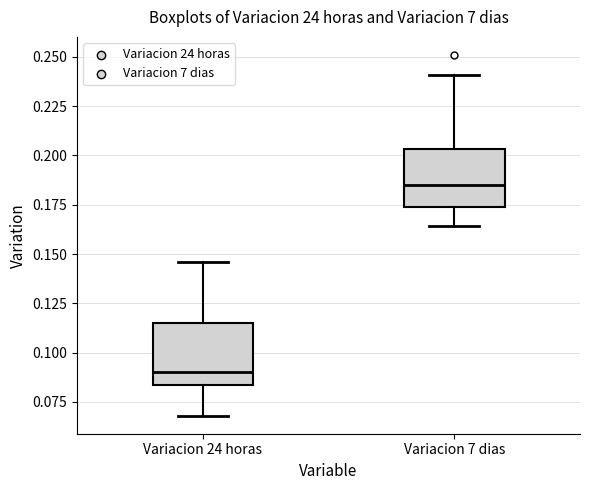

Reading left to right, read every box against the y-axis: the position of its median line, the range the box covers, and the ends of its whiskers. The values are not printed on the chart, so give them approximately, as read against the axis.

Variacion 24 horas: median 0.090, box 0.085 to 0.115, whiskers 0.070 to 0.145
Variacion 7 dias: median 0.185, box 0.175 to 0.205, whiskers 0.165 to 0.240